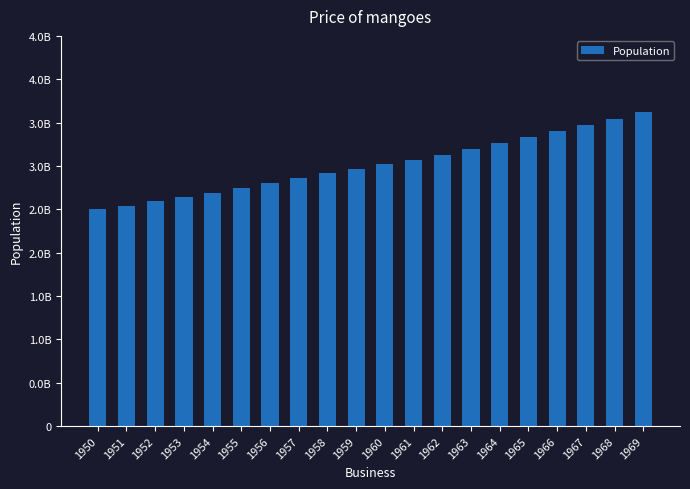

Does the chart contain any negative values?

No